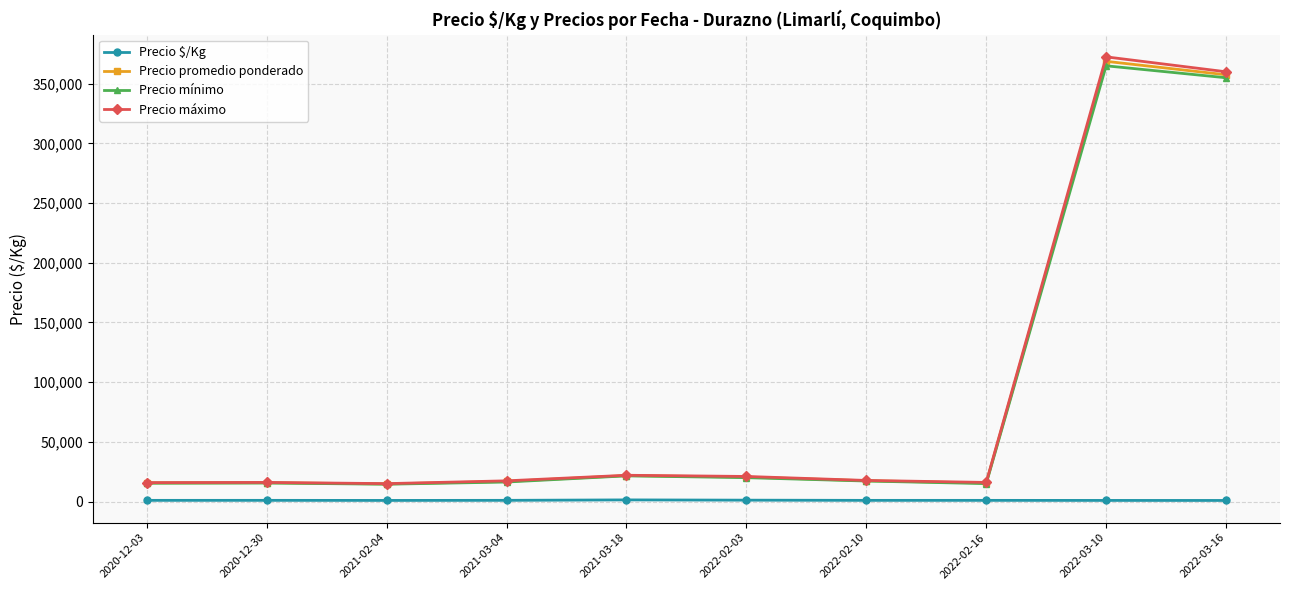

The value of Precio máximo at 2022-03-16 is 360000.0. True or false?

True